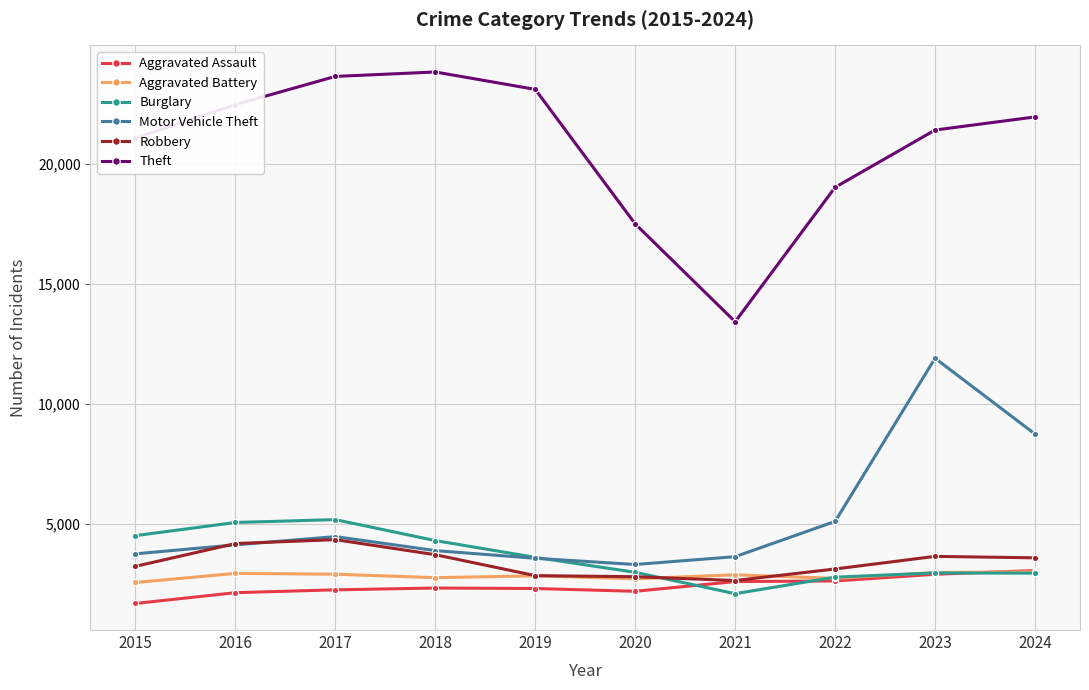

At which category does Burglary reach its first local valley?

2021